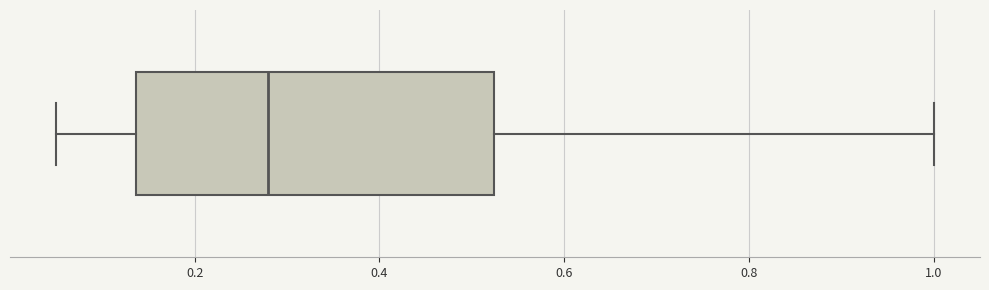

Read this box plot against the x-axis: the position of the median line, the range covered by the box, and the ends of both whiskers. The values are not printed on the chart, so give them approximately, as read against the axis.

median 0.28, box 0.14 to 0.52, whiskers 0.06 to 1.00